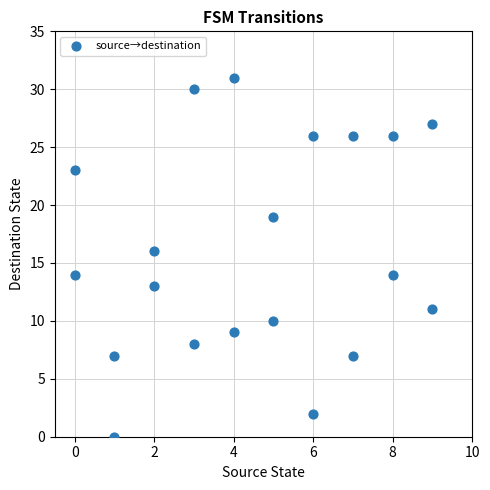

What is the range of Y values (max minus min)?

31